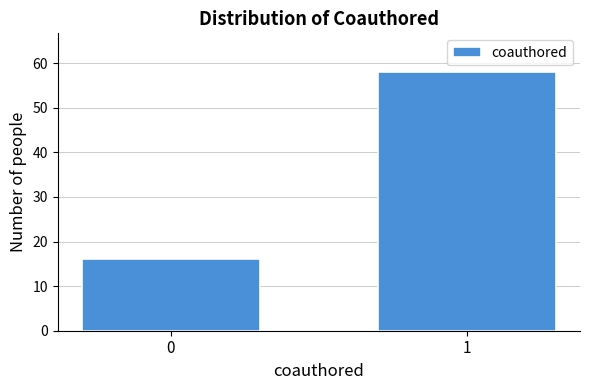

Reading left to right, list all the values displayed in this chart.

0=16	1=58